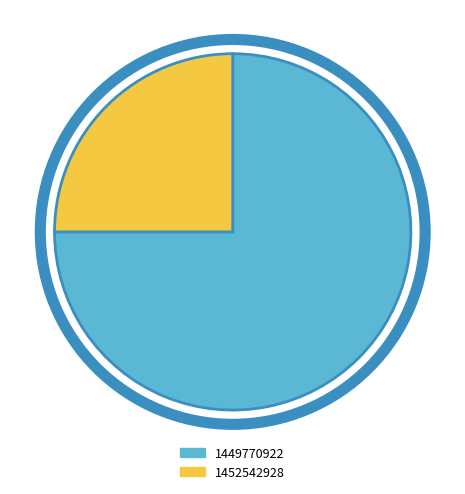

Does 1452542928 account for over 50% of the chart?

No